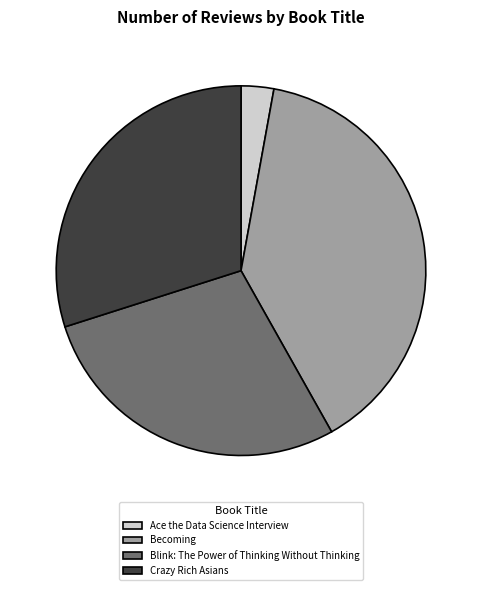

Does any single category account for the majority?

No